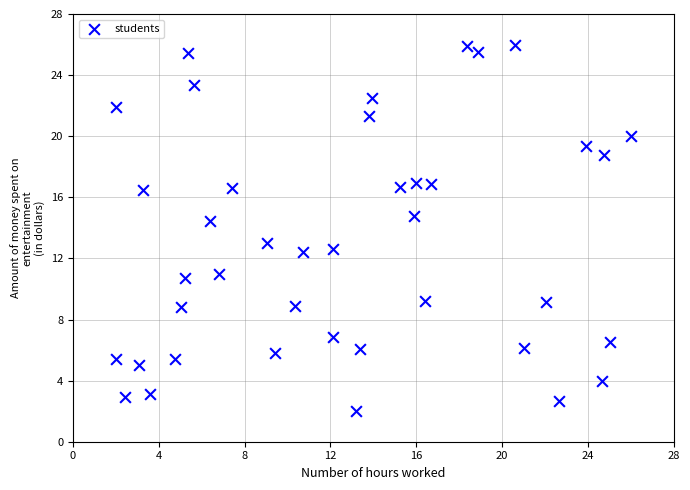

What is the range of X values (max minus min)?

24.0